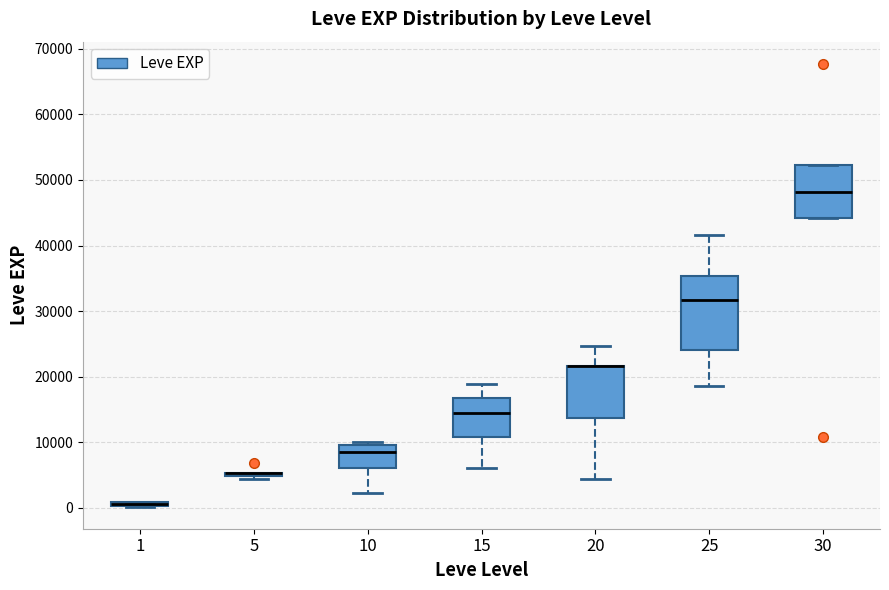

Which box is the tallest, from its lower edge to its upper edge?

25